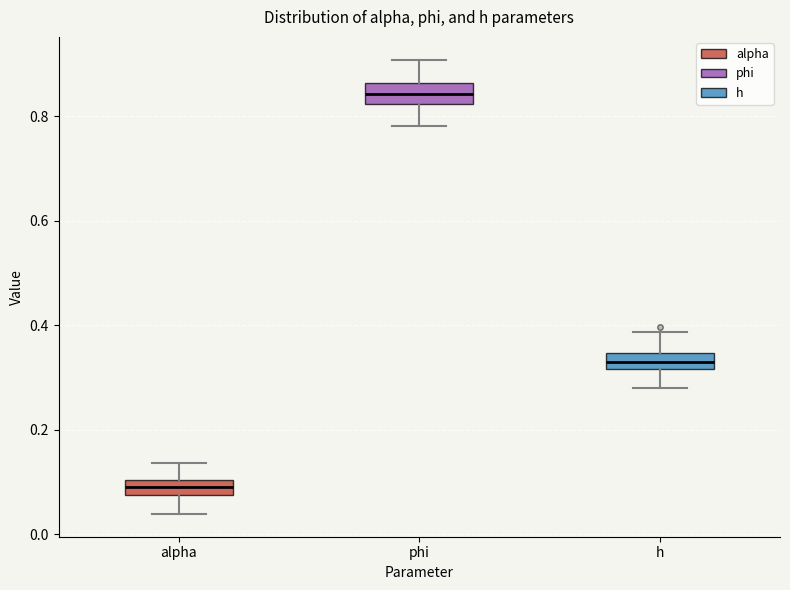

Where does the lower whisker of the box for alpha end on the y-axis? The values are not printed on the chart, so give them approximately, as read against the axis.

0.04